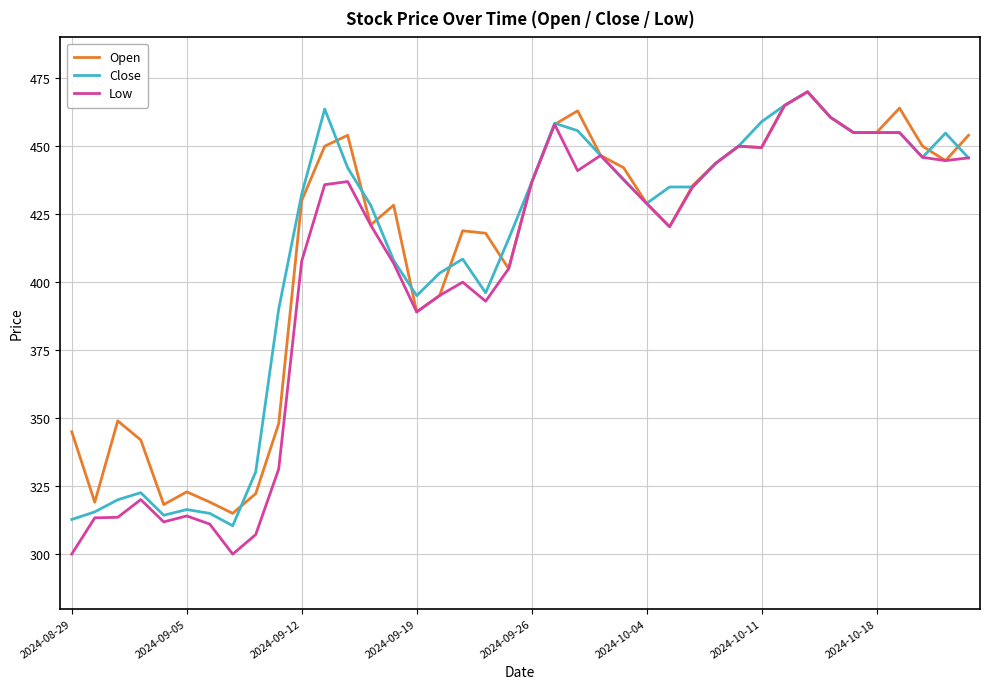

Which series has the largest total across all categories?

Open